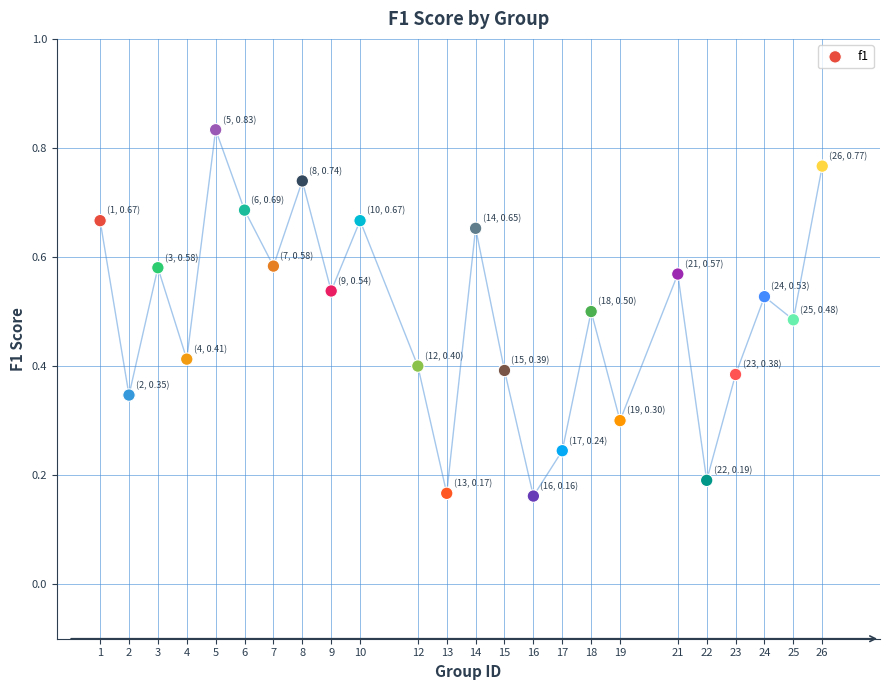

What is the range of X values (max minus min)?

25.0